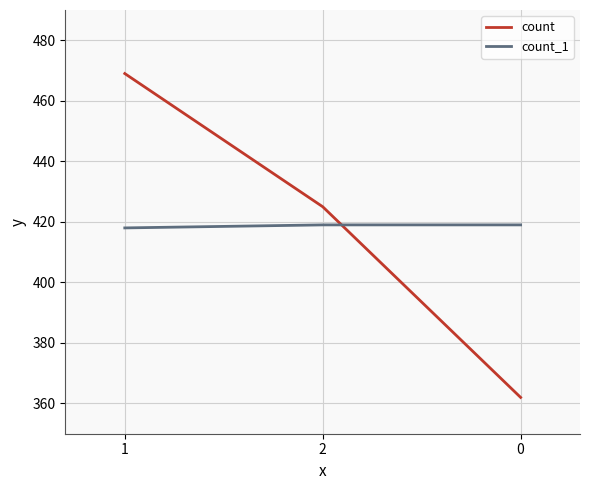

How many lines are shown in the chart?

2